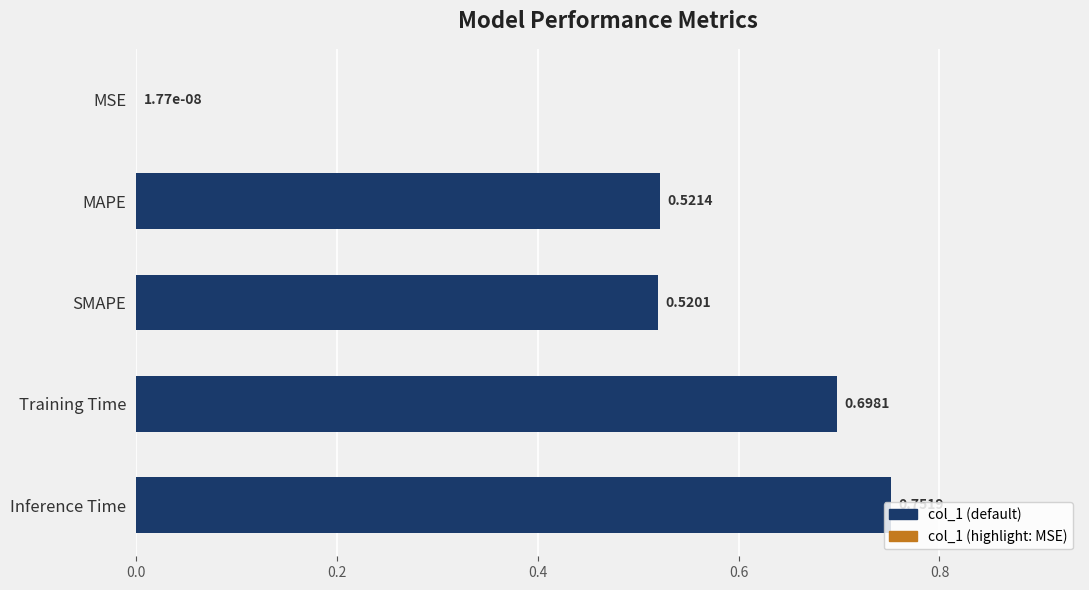

What is the sum of all values?

2.5